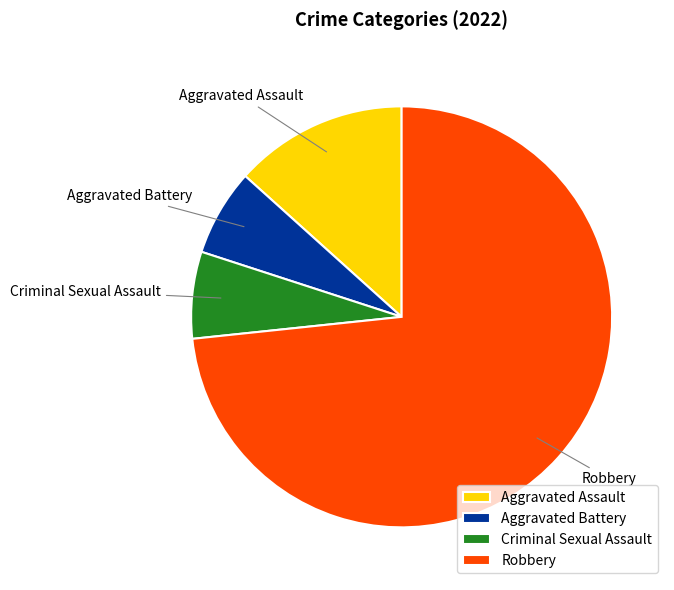

The Aggravated Assault slice represents 5% of the pie. True or false?

False